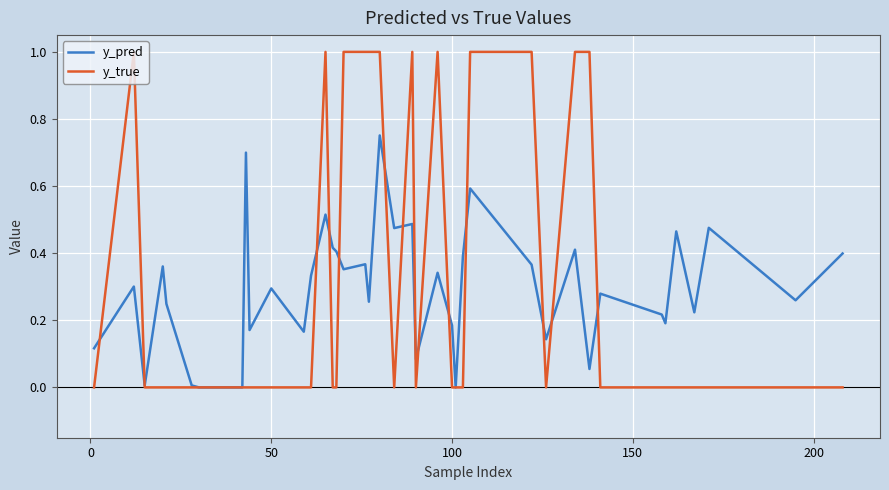

How many lines are shown in the chart?

2